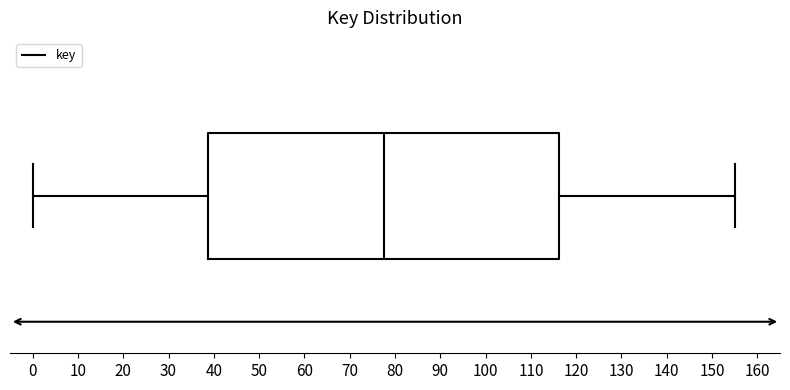

Where does the left whisker of the box end on the x-axis? The values are not printed on the chart, so give them approximately, as read against the axis.

0